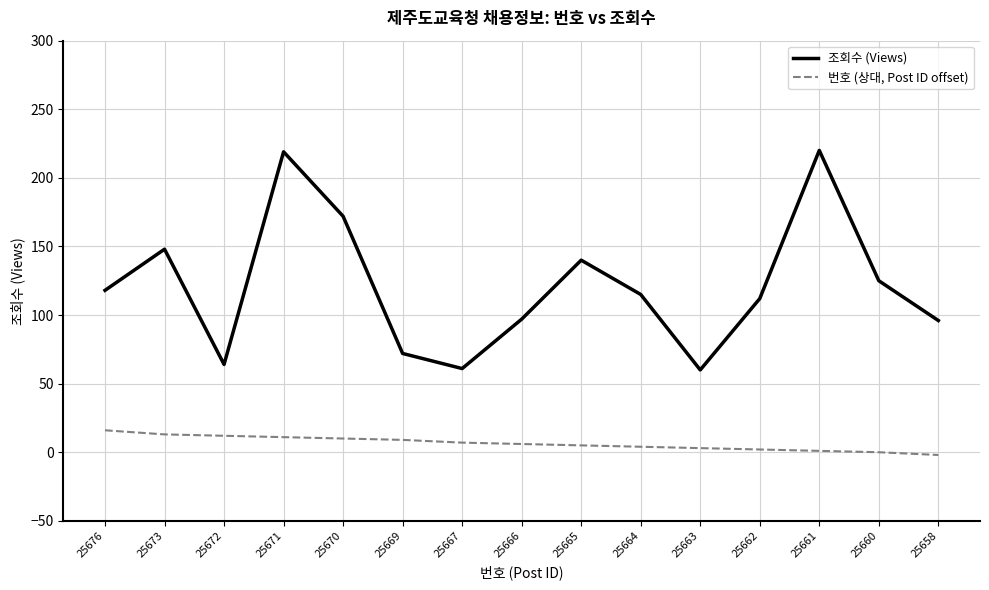

What is the difference between the highest and lowest values at 25672?

52